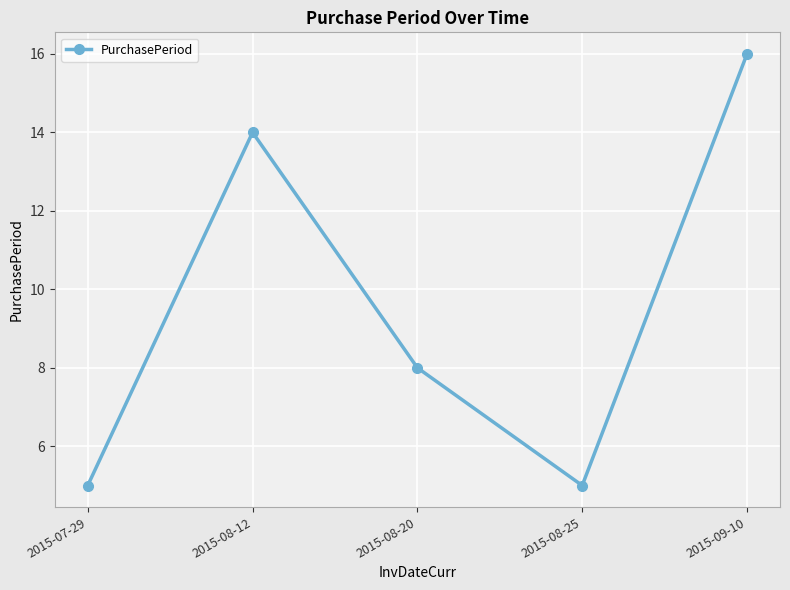

Reading left to right, list all the values displayed in this chart.

5	14	8	5	16